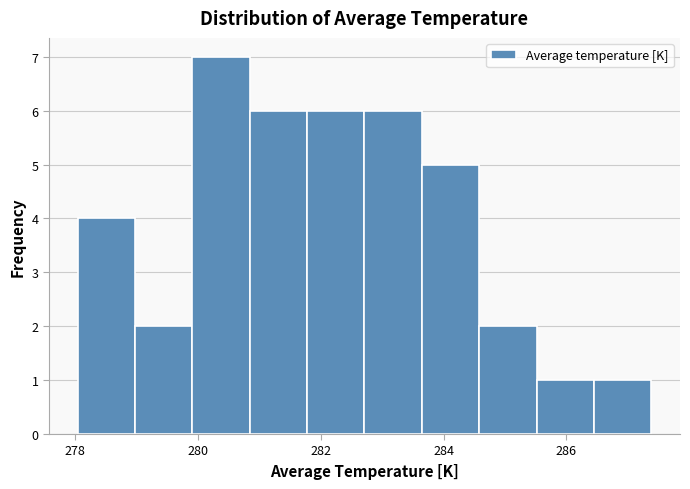

Which range on the x-axis has the tallest bar?

280.0 to 280.8